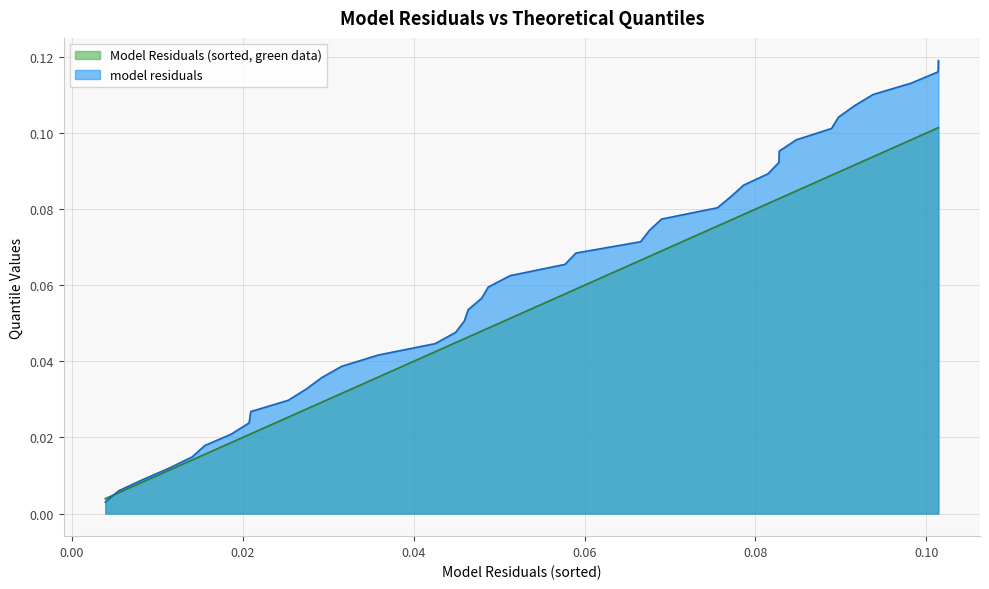

List the series in order of their overall mean, highest first.

model residuals, Model Residuals (sorted, green data)